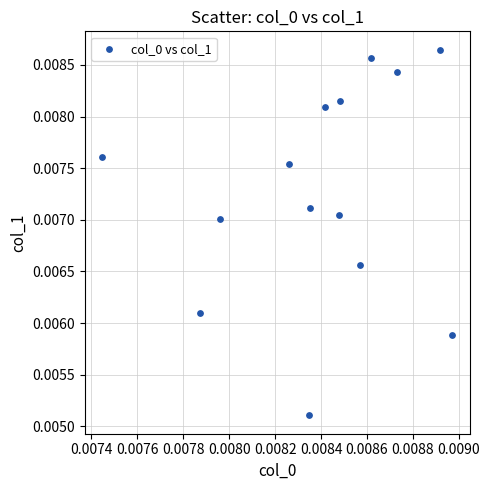

Count the number of points in this scatter plot.

14